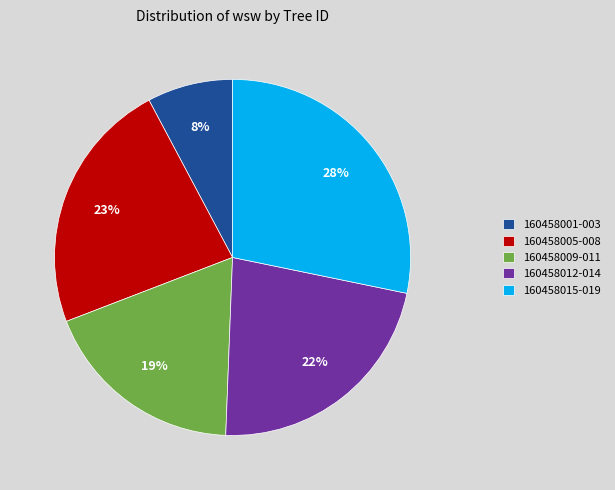

How many slices are in this pie chart?

5